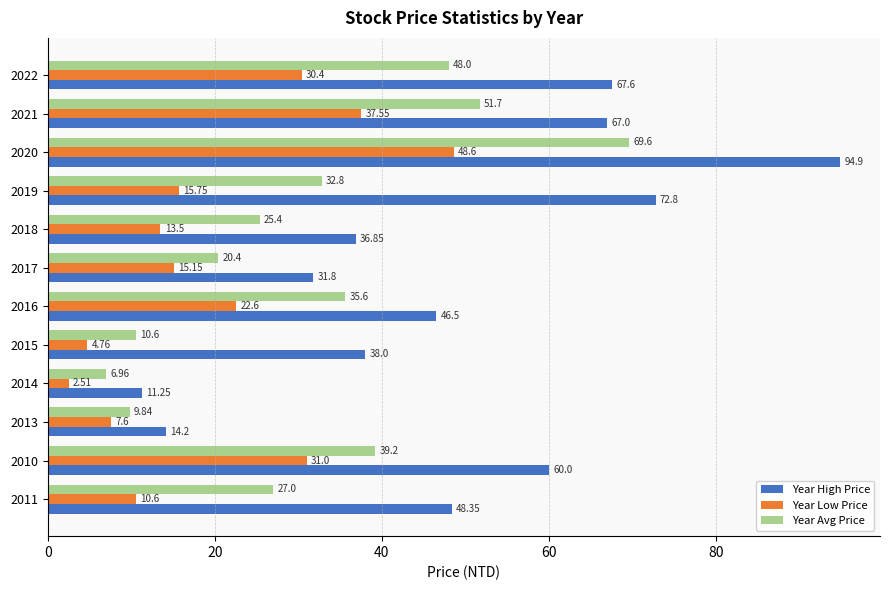

At which category is the sum across all series the highest?

2020